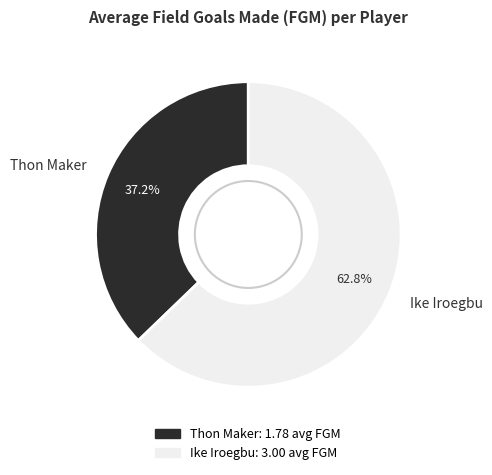

Which category accounts for the majority?

Ike Iroegbu